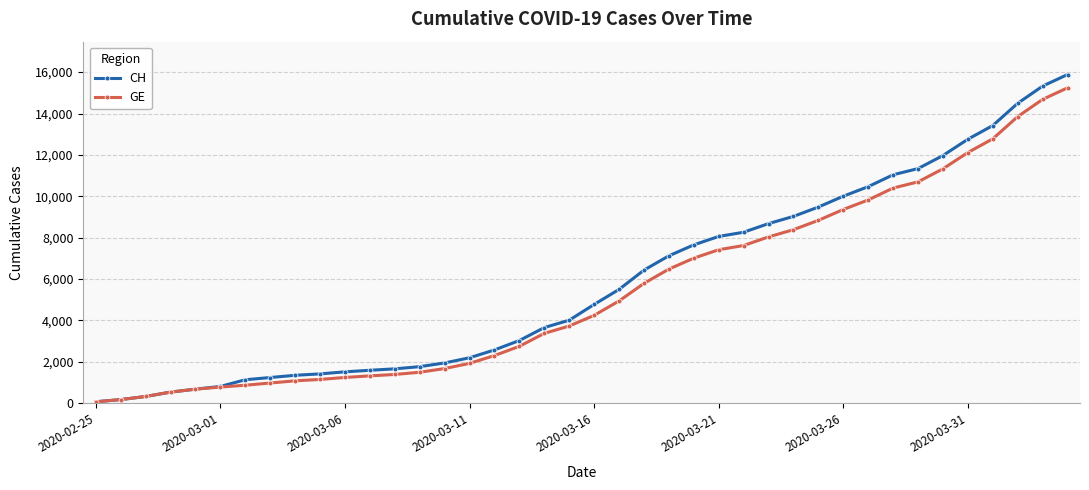

What is the greatest value displayed?

15884